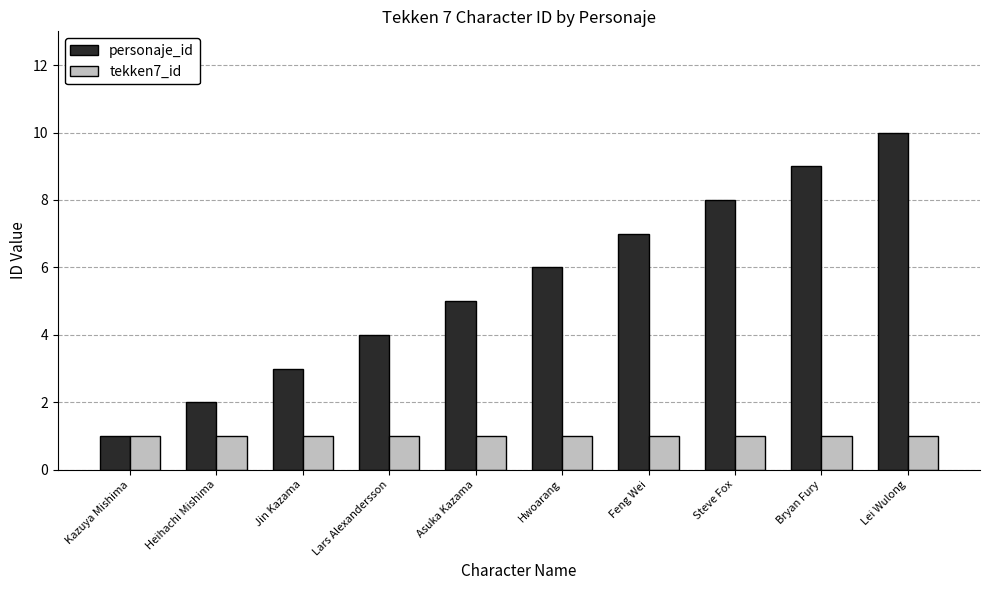

List the series in order of their peak value, lowest first.

tekken7_id, personaje_id